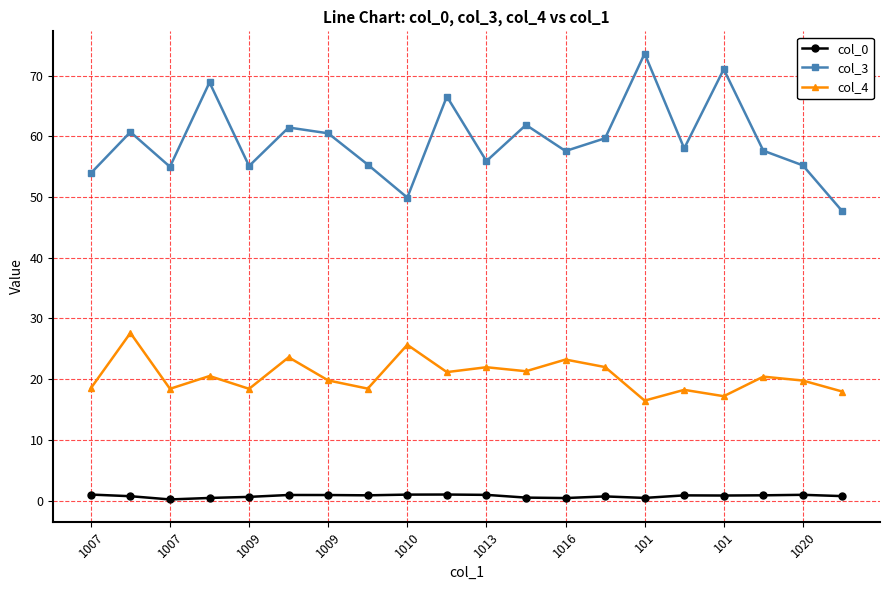

What is the value of the col_3 point at the 14th from the left?

59.7